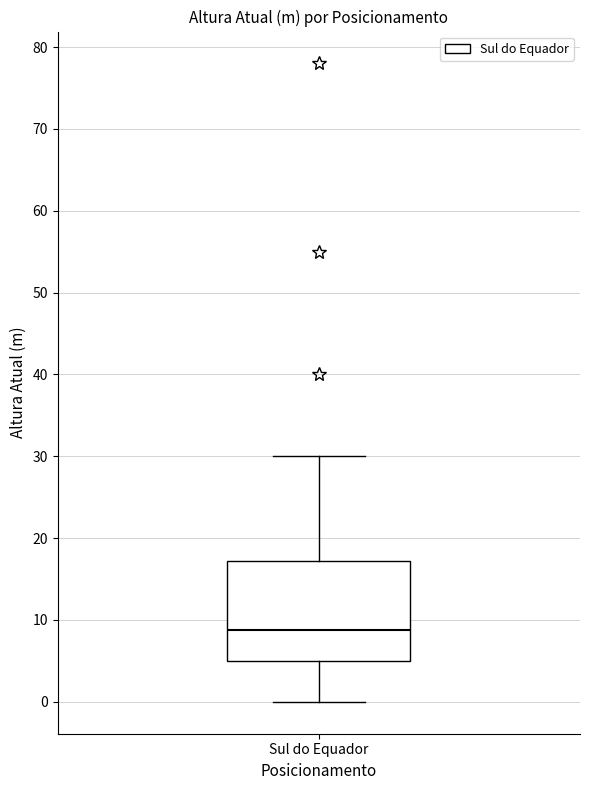

Where does the upper whisker of the box for Sul do Equador end on the y-axis? The values are not printed on the chart, so give them approximately, as read against the axis.

30